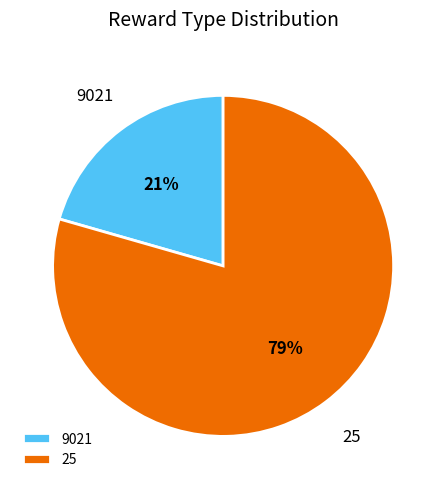

Is the sum of 9021 and 25 greater than half?

Yes